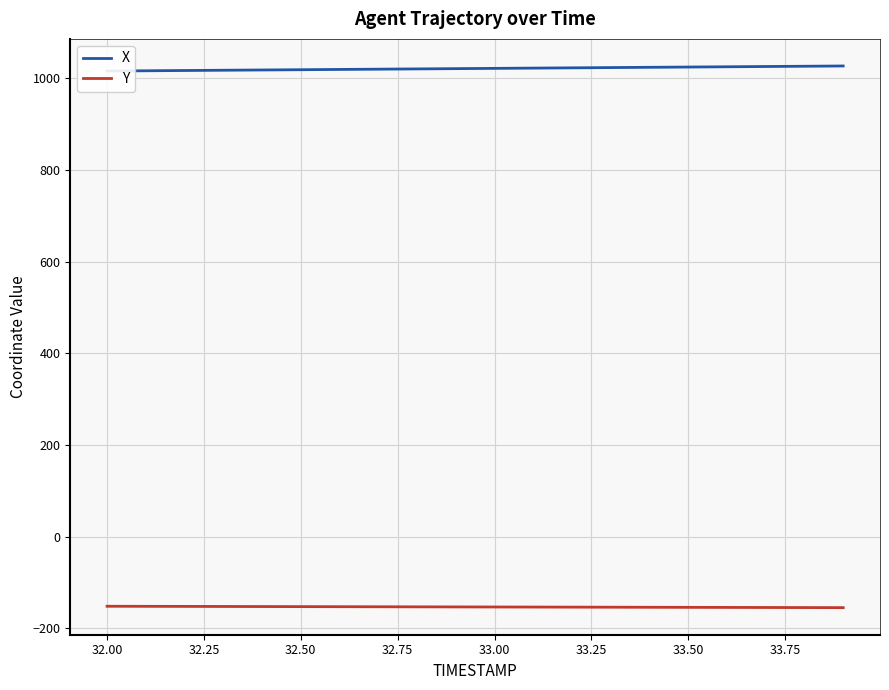

Is it true that Y equals -154.6 at 33.50?

True